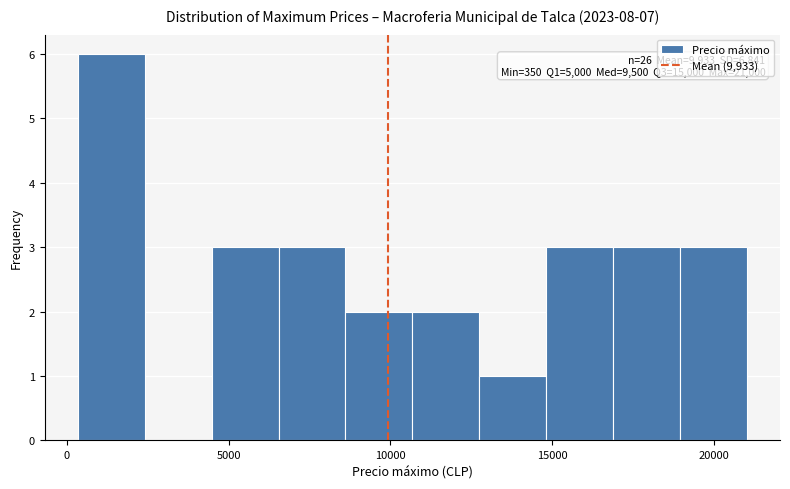

Which range on the x-axis has the tallest bar?

500 to 2500